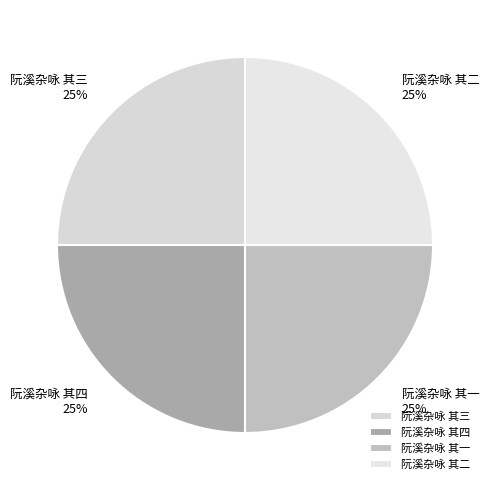

Approximately how many times larger is the value at 阮溪杂咏 其一 compared to 阮溪杂咏 其二?

1.0